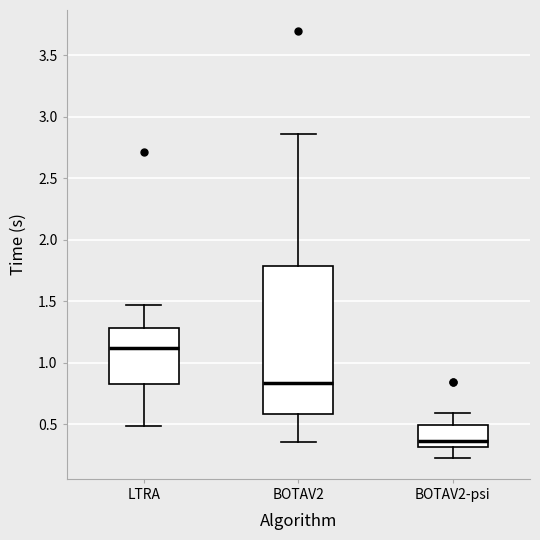

Comparing the boxes themselves (not the whiskers), which one is the tallest?

BOTAV2